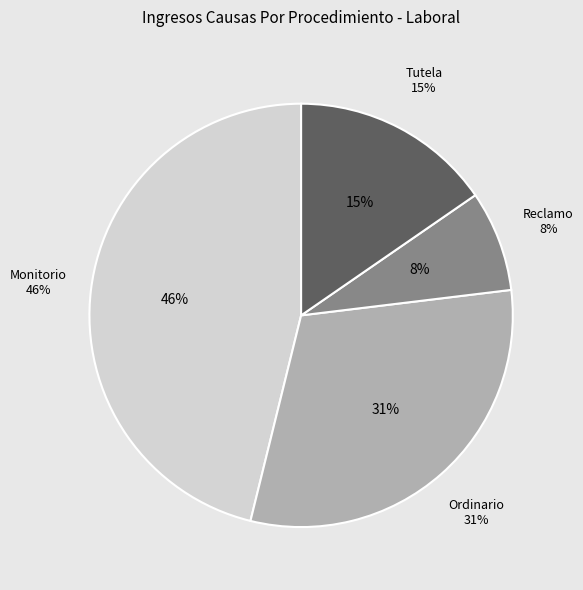

True or false: Ordinario accounts for 40% of the total.

False